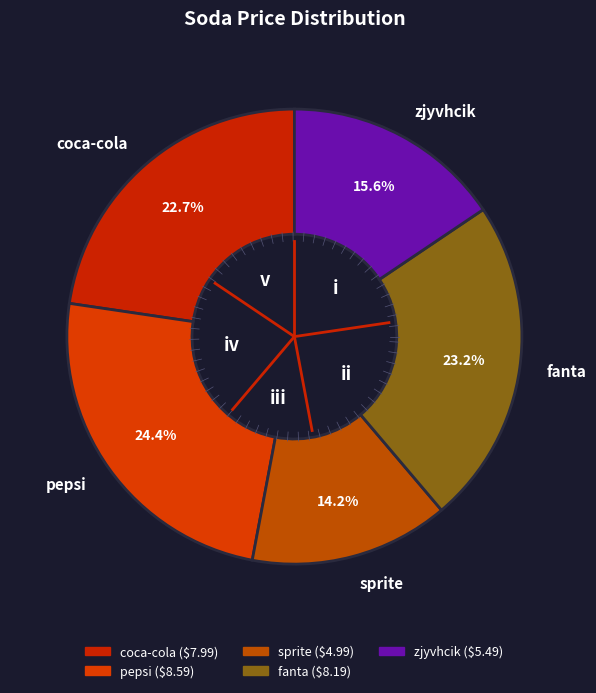

True or false: sprite accounts for 20% of the total.

False